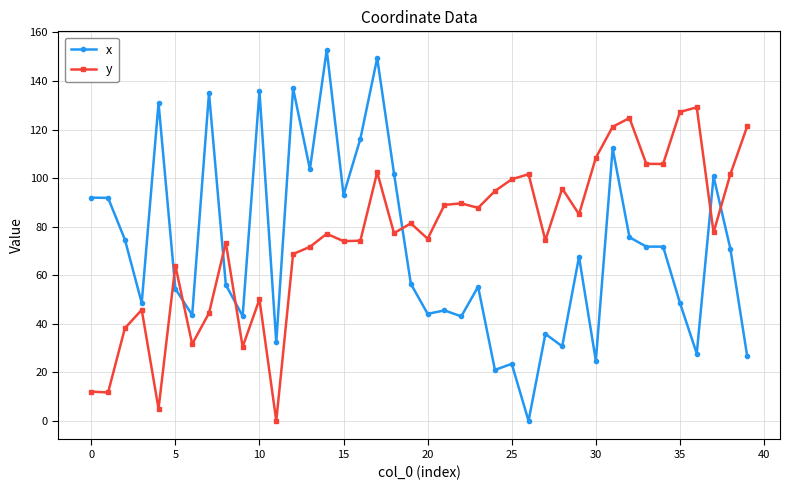

After their last crossing, which series has the higher values: x or y?

y